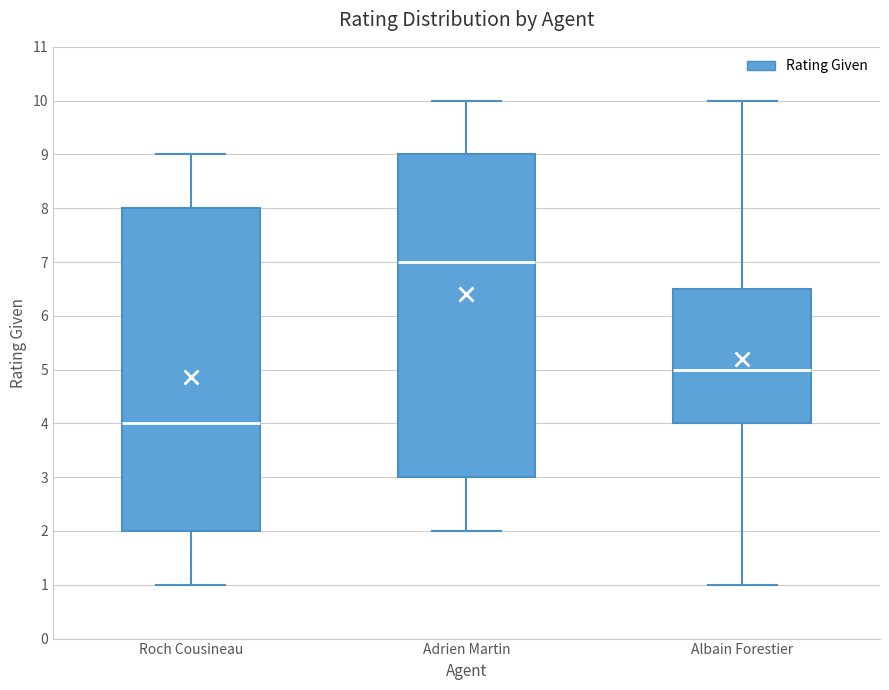

Where does the upper whisker of the box for Roch Cousineau end on the y-axis? The values are not printed on the chart, so give them approximately, as read against the axis.

9.0